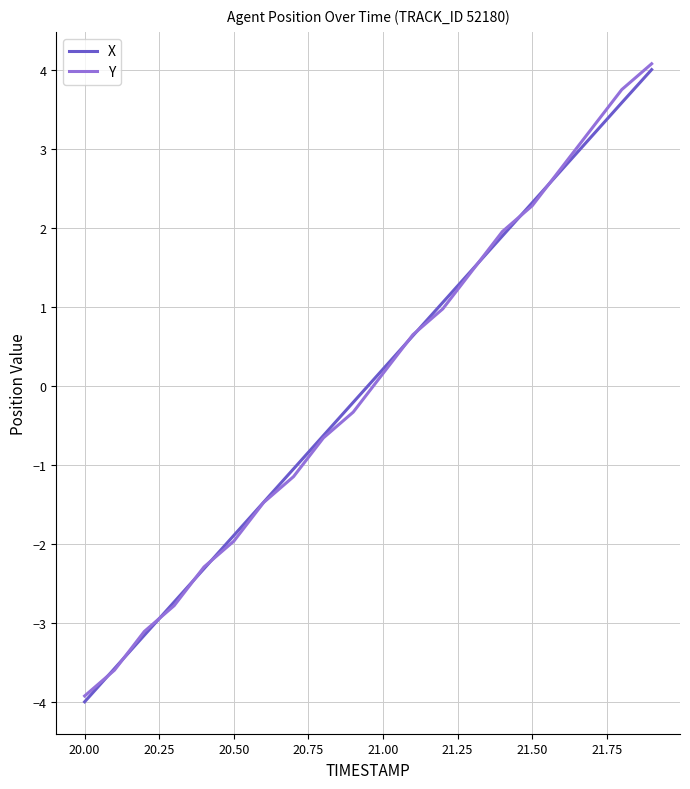

What is the minimum value shown in the chart?

-4.0